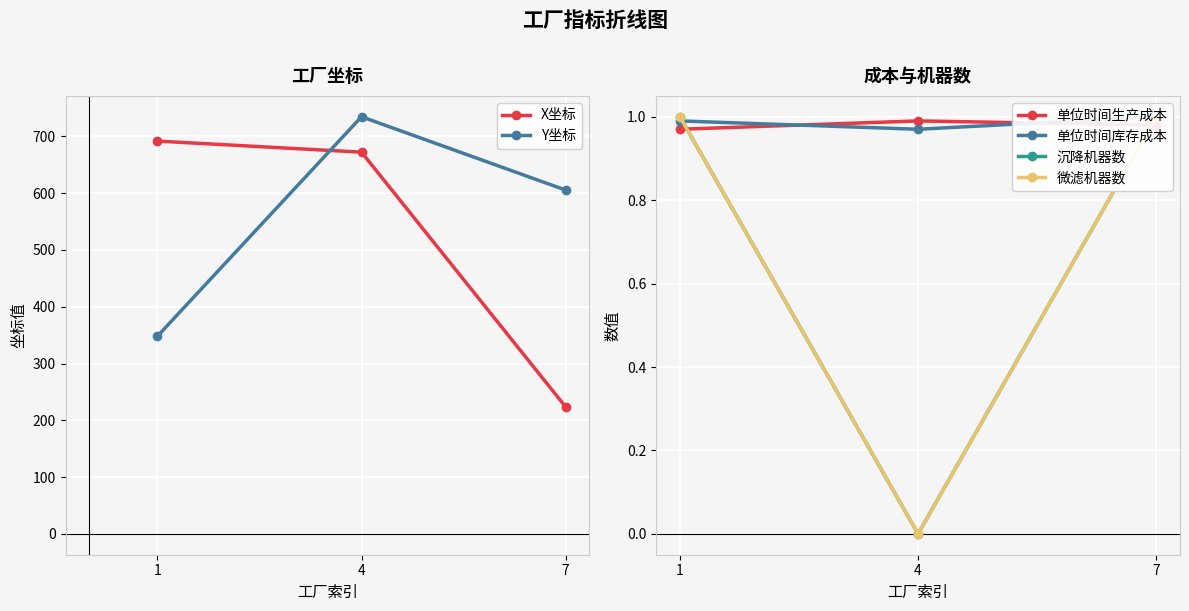

Reading left to right, list all the values displayed in this chart.

X坐标: 691.8	672.3	223.7
Y坐标: 348.1	734.6	605.5
单位时间生产成本: 1.0	1.0	1.0
单位时间库存成本: 1.0	1.0	1.0
沉降机器数: 1.0	0.0	1.0
微滤机器数: 1.0	0.0	1.0